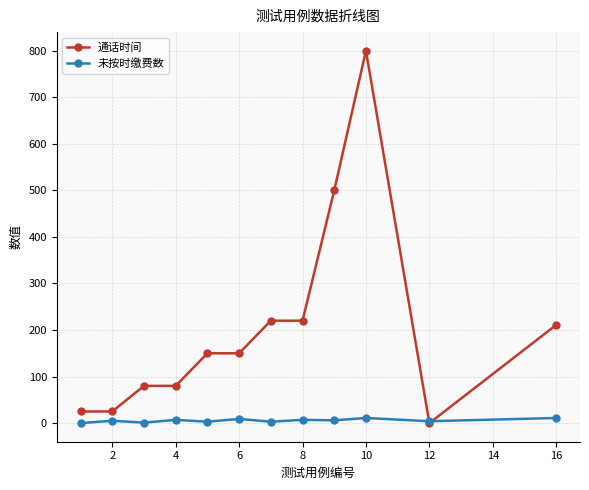

Which series has the largest total across all categories?

通话时间